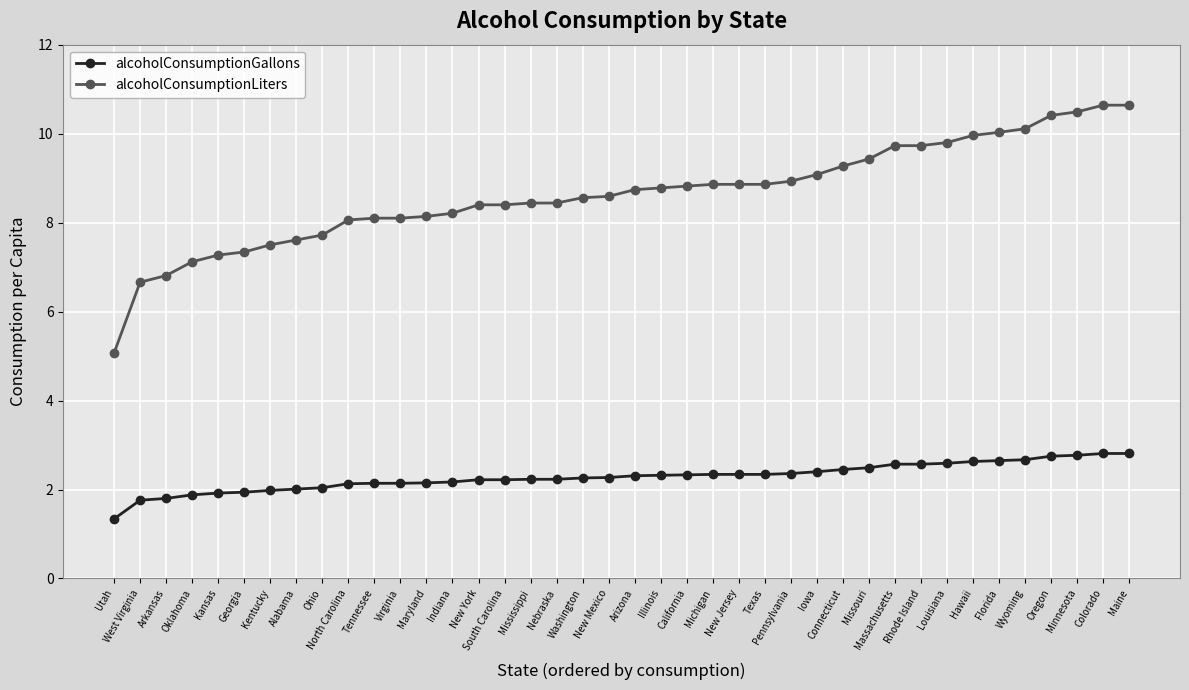

What is the label of the 2nd point from the right?

Colorado